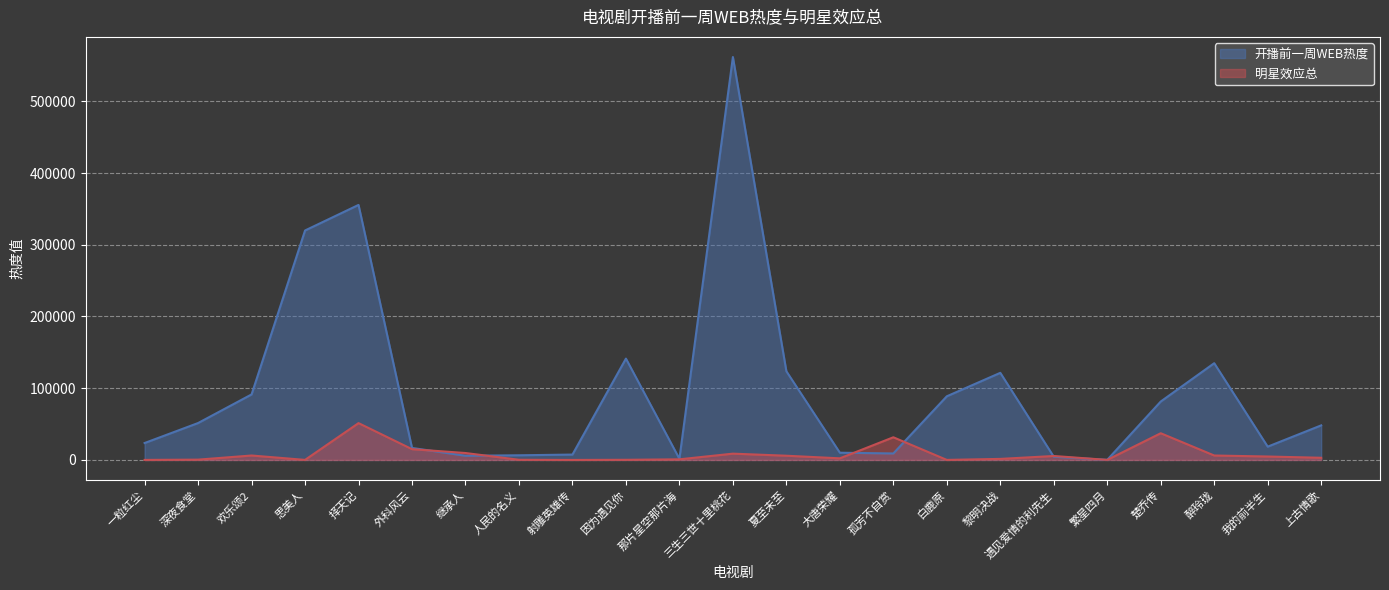

Where does the 开播前一周WEB热度 series first go above 48190?

深夜食堂